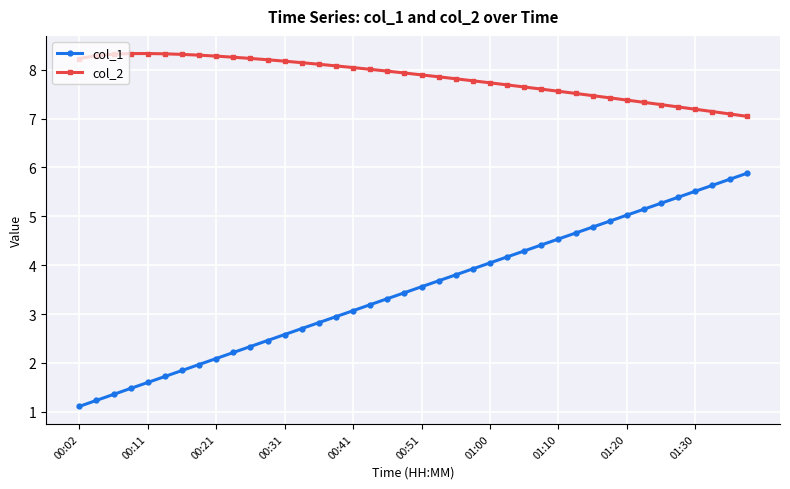

Which series has the largest total across all categories?

col_2